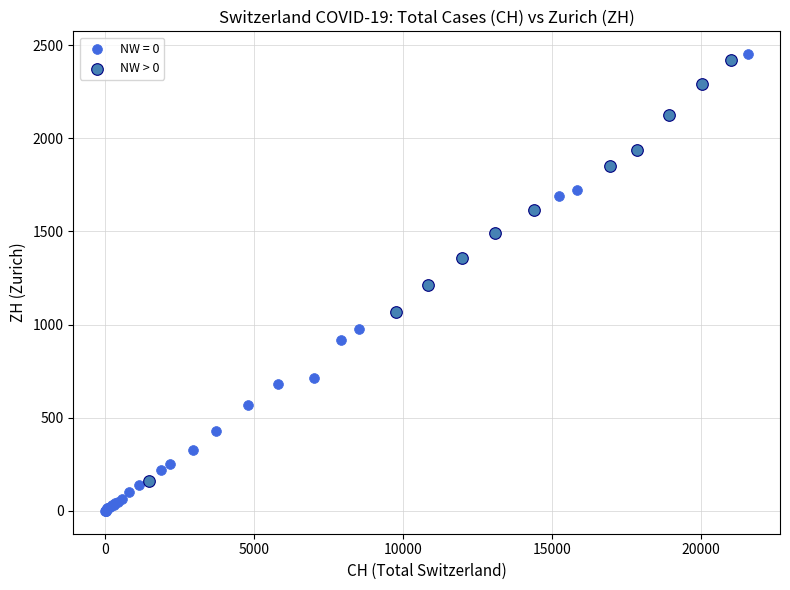

Which series reaches the minimum Y coordinate?

NW = 0